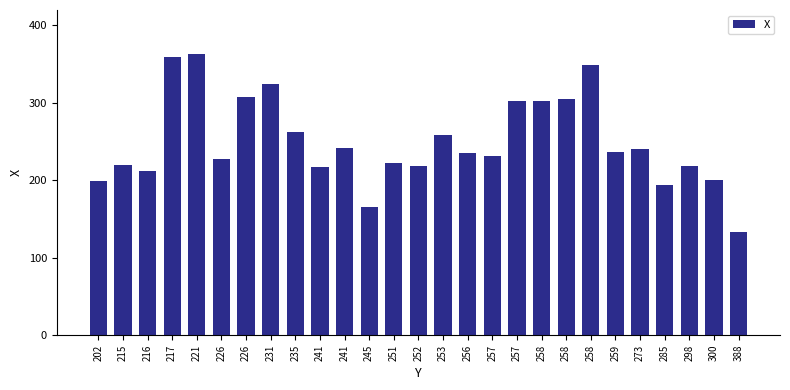

What is the change in value from 235 to 259?

-26